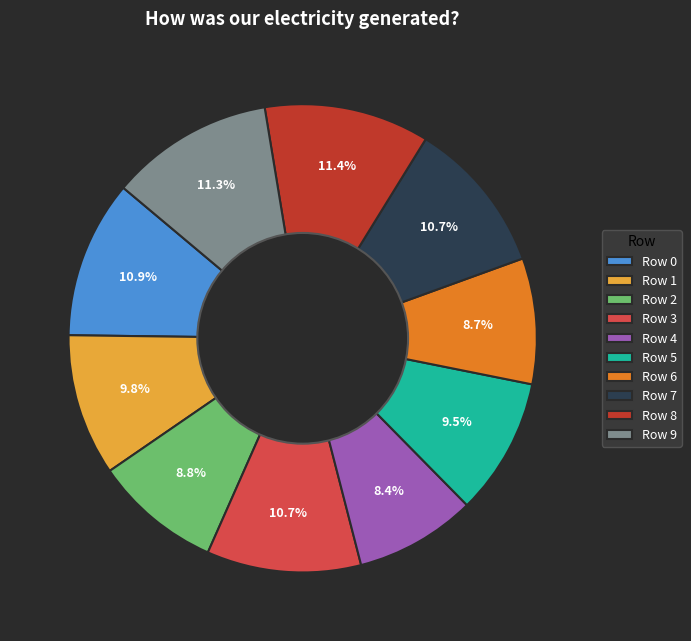

Does Row 9 account for over 50% of the chart?

No